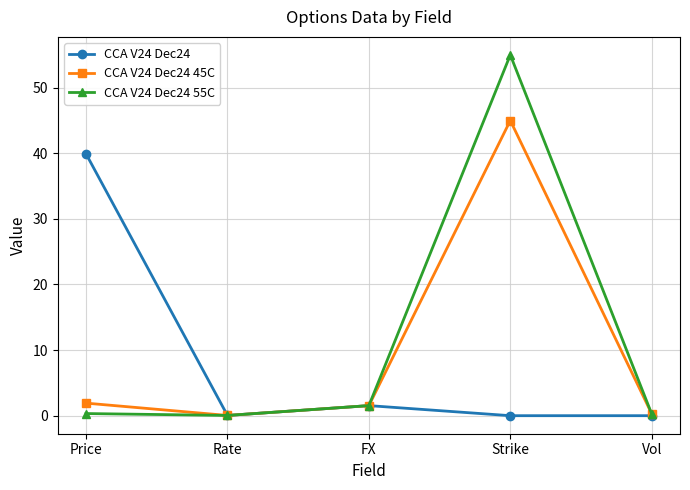

Rank the series by their average value, from highest to lowest.

CCA V24 Dec24 55C, CCA V24 Dec24 45C, CCA V24 Dec24